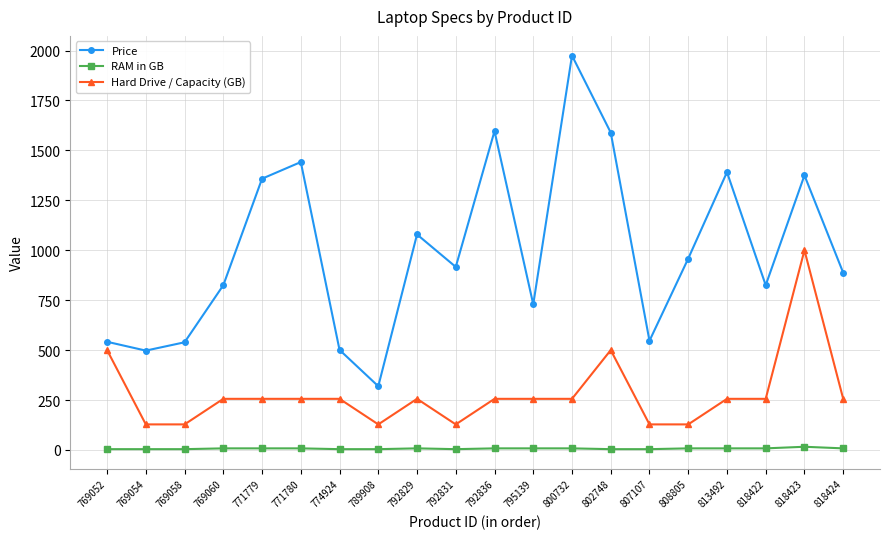

What is the difference between the second highest and minimum values in the Price series?

1277.5